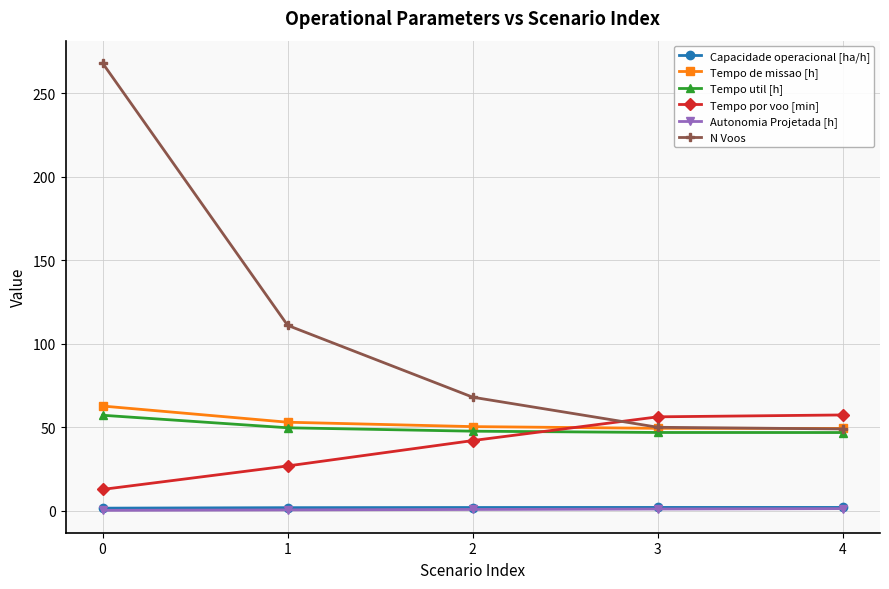

True or false: N Voos and Capacidade operacional [ha/h] cross at least once.

False